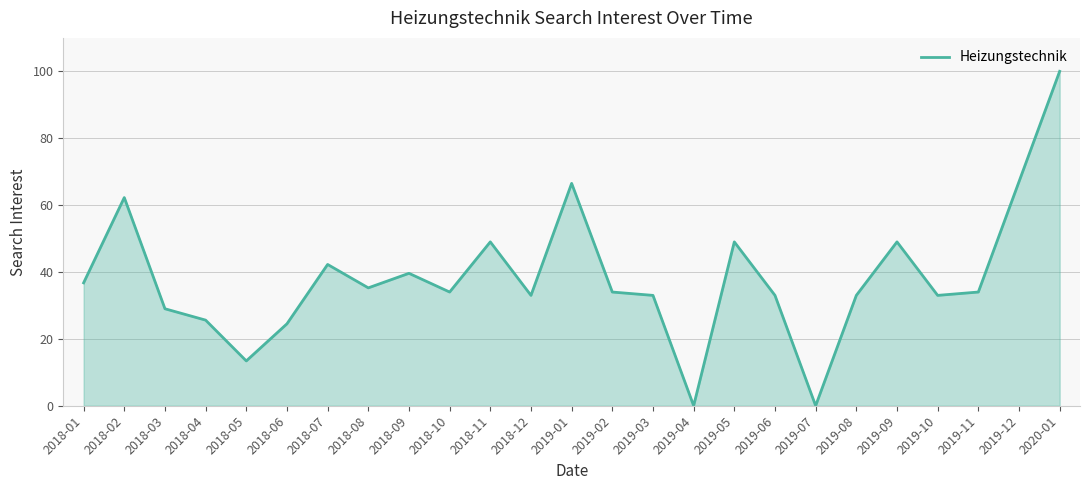

Approximately how many times larger is the value at 2019-06 compared to 2018-06?

1.3